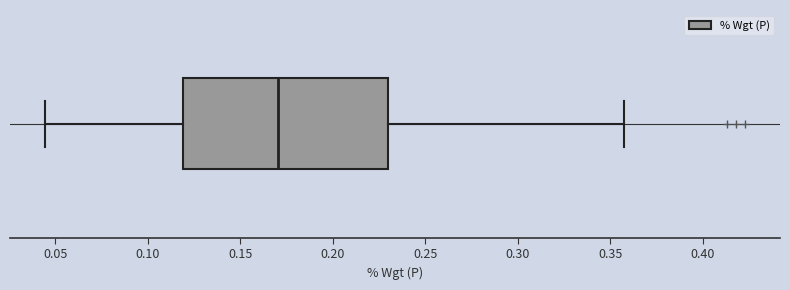

Where does the left whisker of the box end on the x-axis? The values are not printed on the chart, so give them approximately, as read against the axis.

0.045